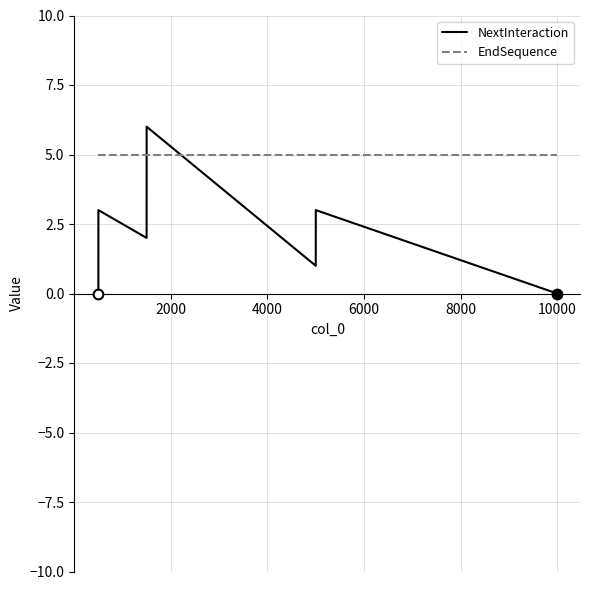

Which series has the largest range (max minus min)?

NextInteraction